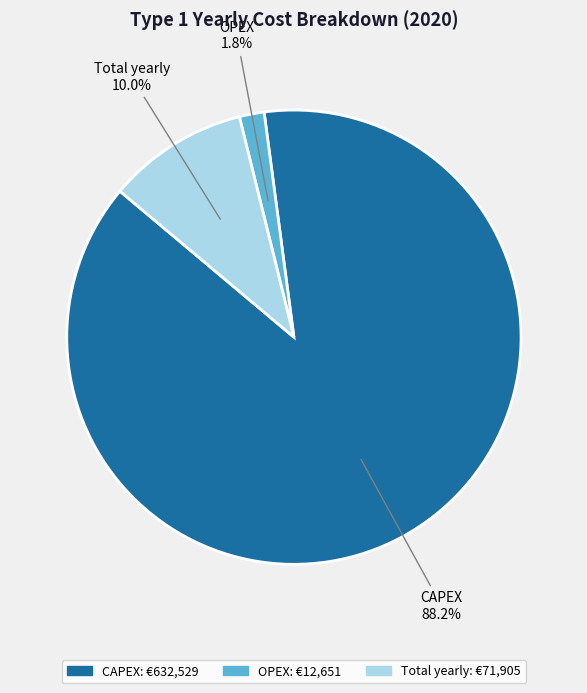

Combined, do OPEX and CAPEX account for over 50%?

Yes